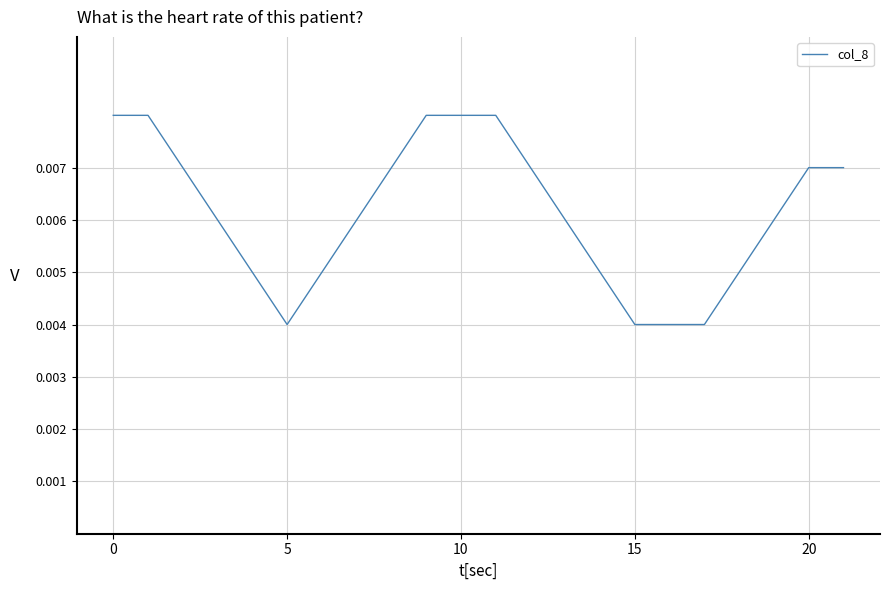

What is the label of the 2nd point from the right?

20